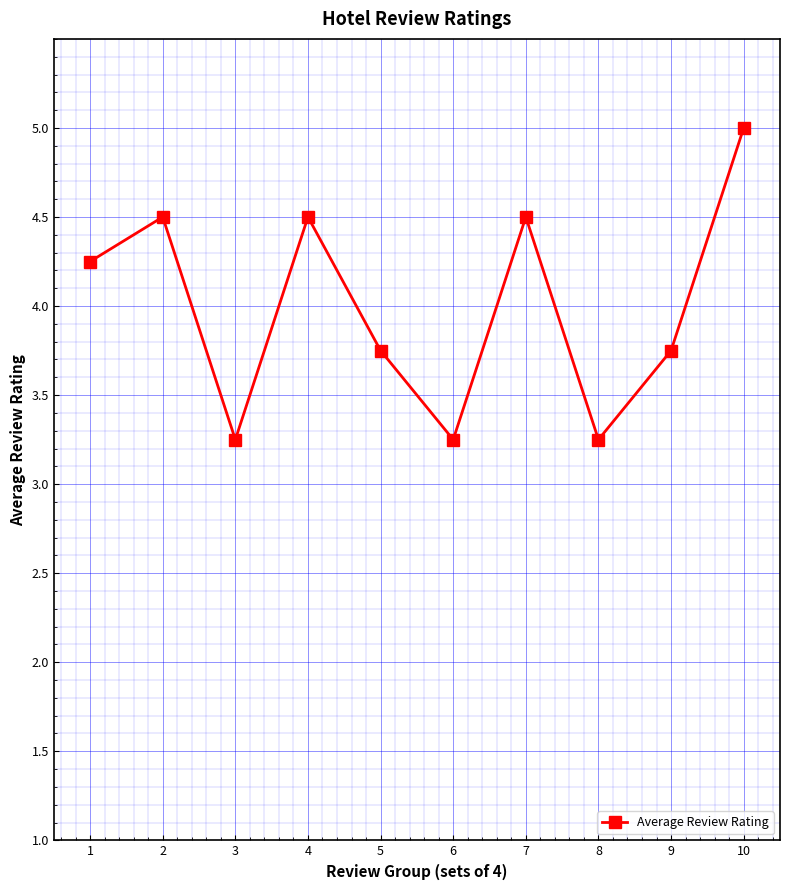

How many values are between 3 and 4?

5